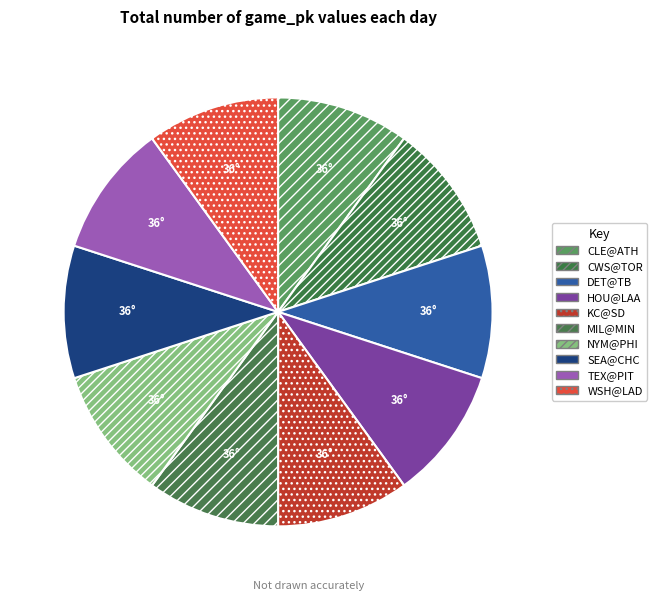

How many segments does this pie chart have?

10